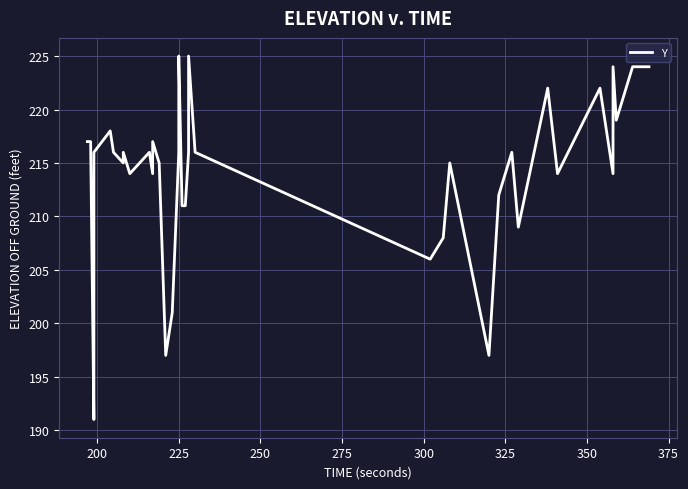

Is this an area chart (filled region under the line)?

No